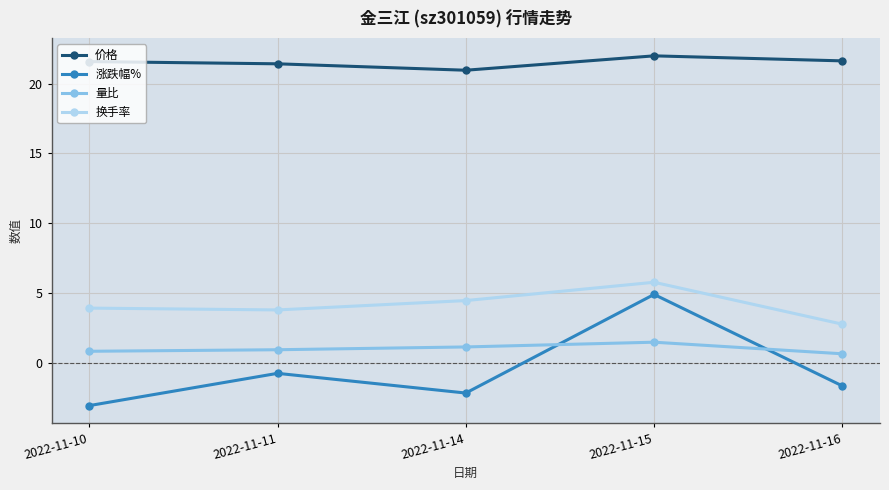

Between 2022-11-10 and 2022-11-15, which series saw the biggest shift?

涨跌幅%